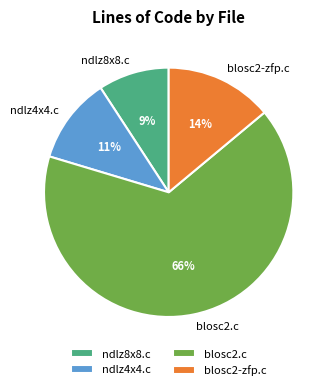

Count the number of slices in the pie.

4